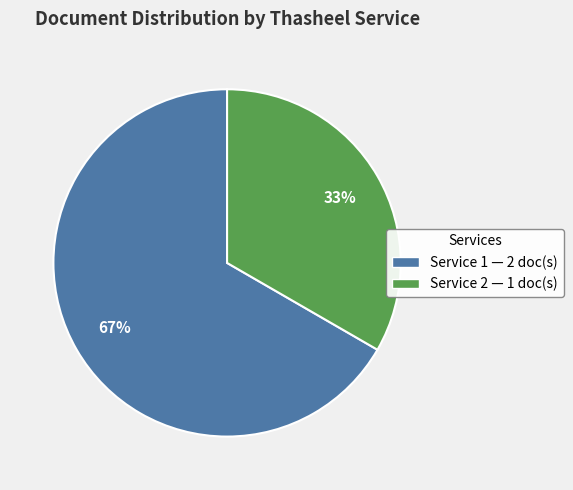

How many slices are in this pie chart?

2